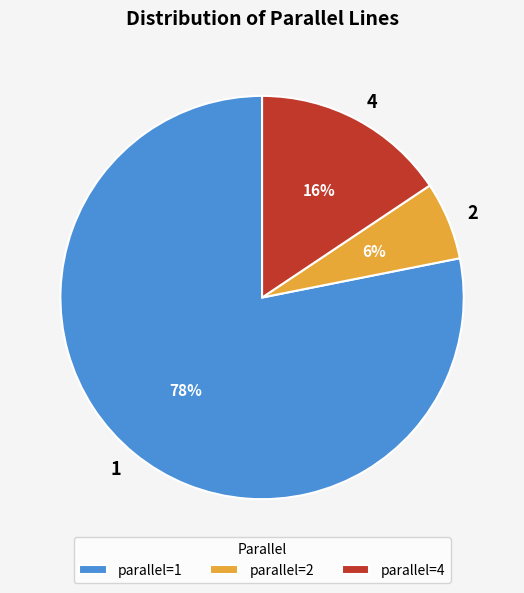

To the nearest percent, what percentage of the pie is 1?

78%